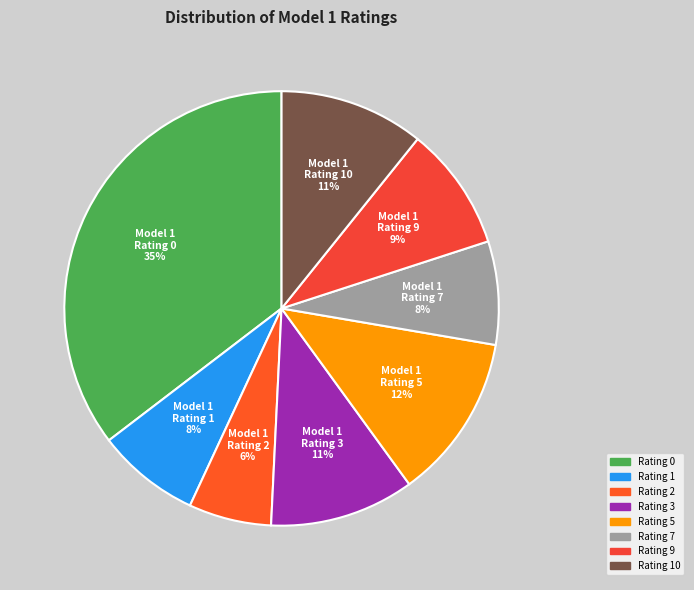

Is there a majority slice in this chart?

No